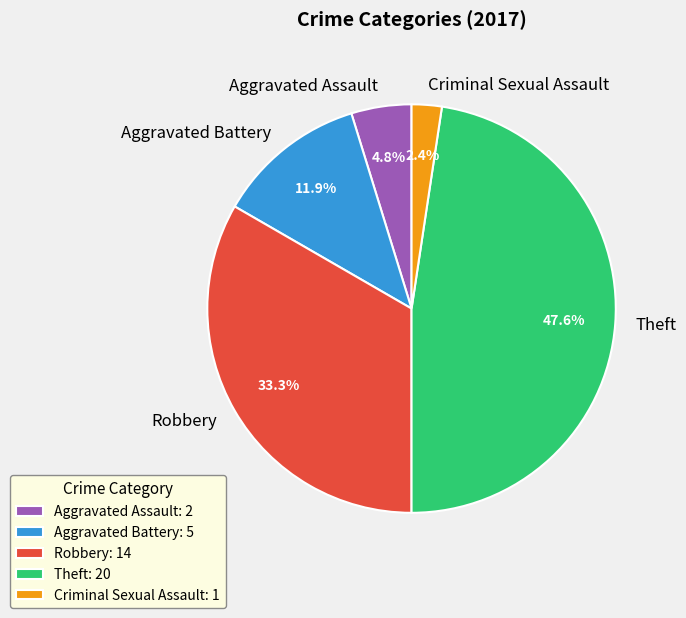

Between Aggravated Assault and Robbery, which is larger?

Robbery